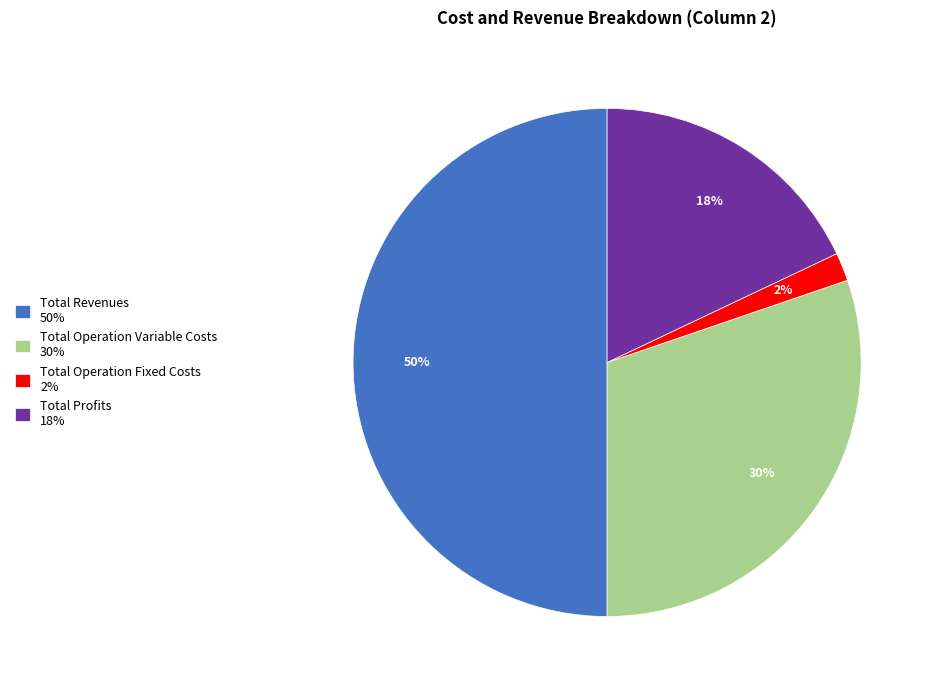

Is it true that Total Operation Variable Costs 30% is 44% of the pie?

False